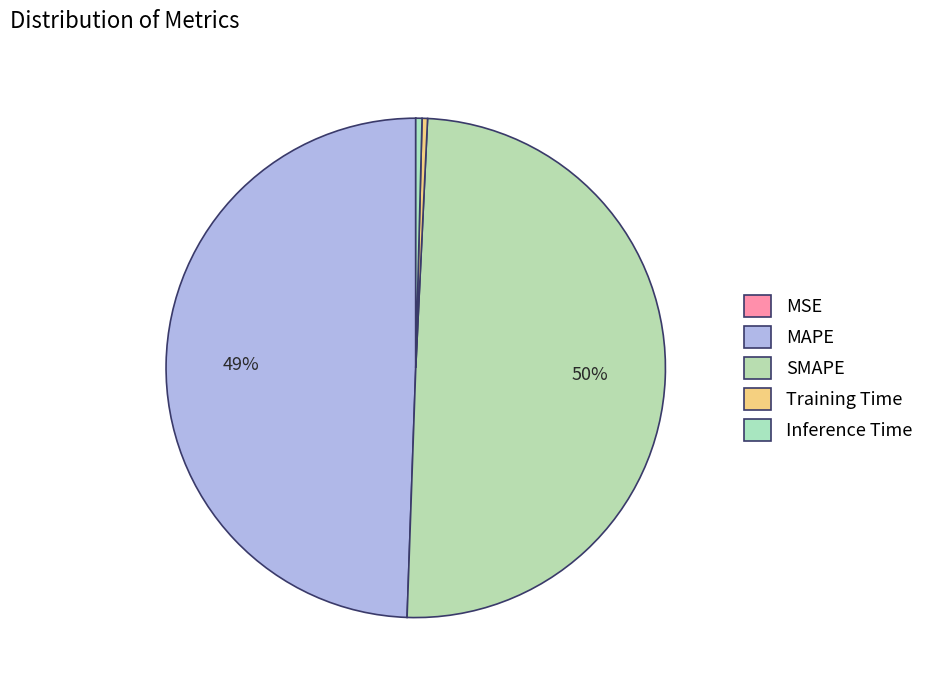

How many slices are in this pie chart?

5